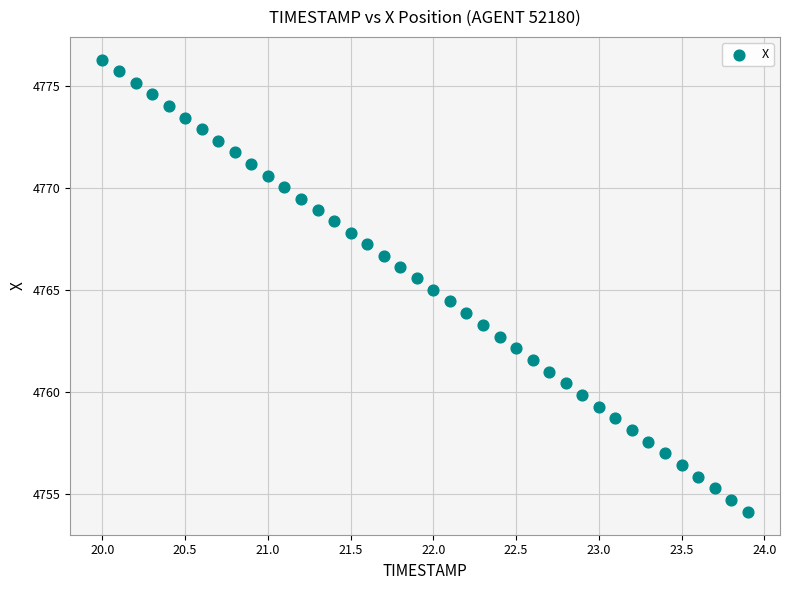

What is the range of Y values (max minus min)?

22.2